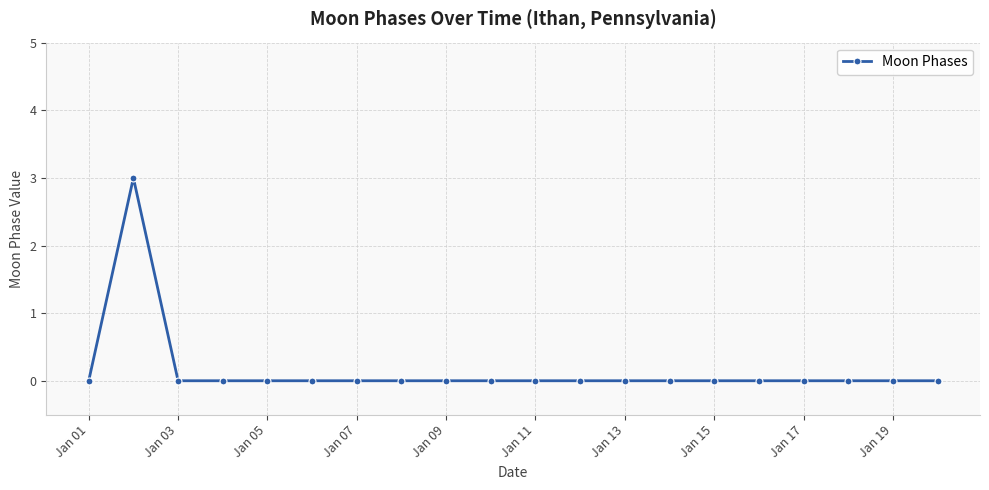

What is the maximum value shown in the chart?

3